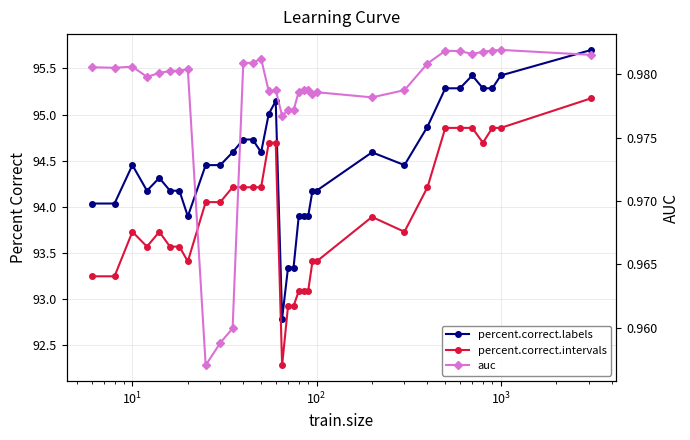

What is the average value of the percent.correct.intervals series?

93.9